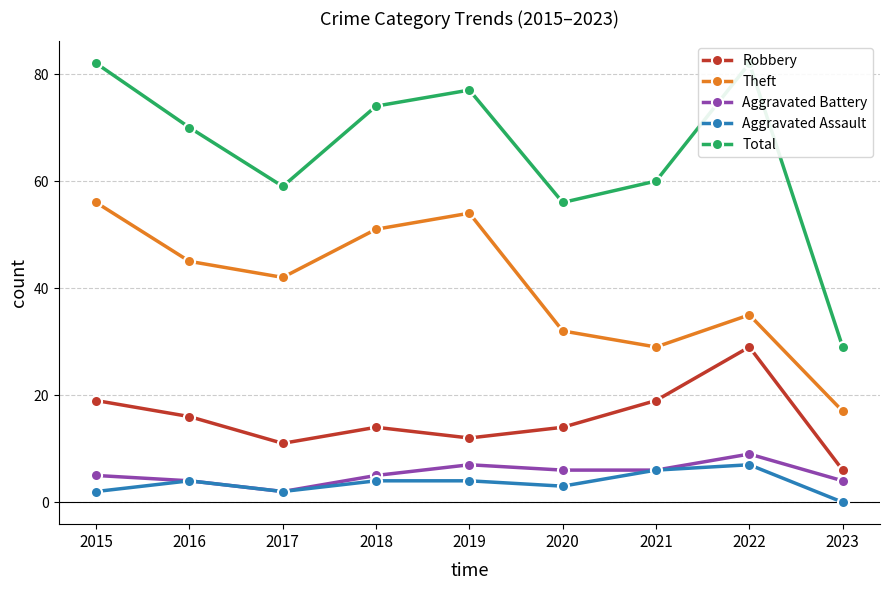

The value of Total at 2020 is 80. True or false?

False